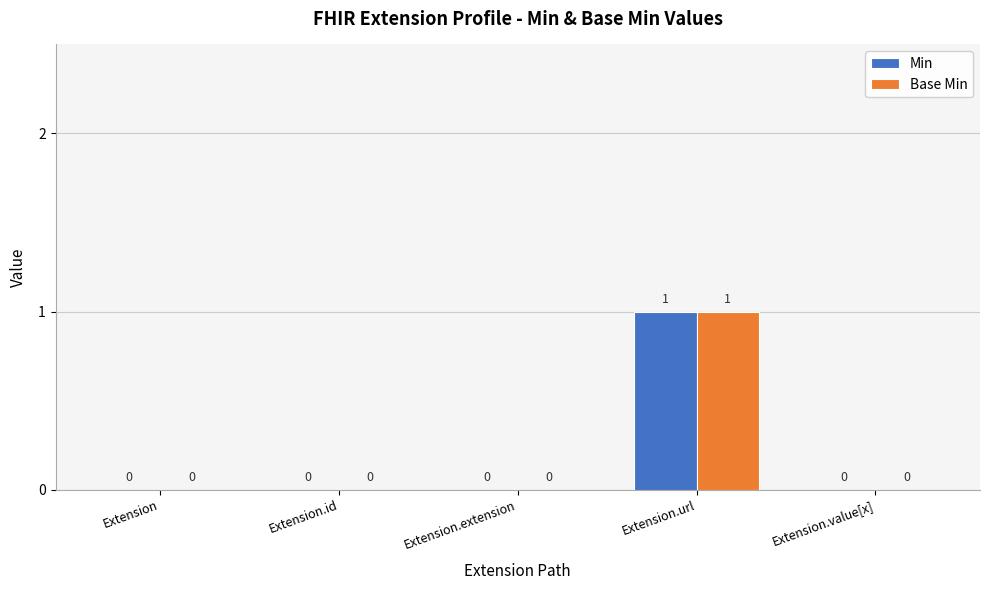

How many Base Min values are between 0 and 1?

5